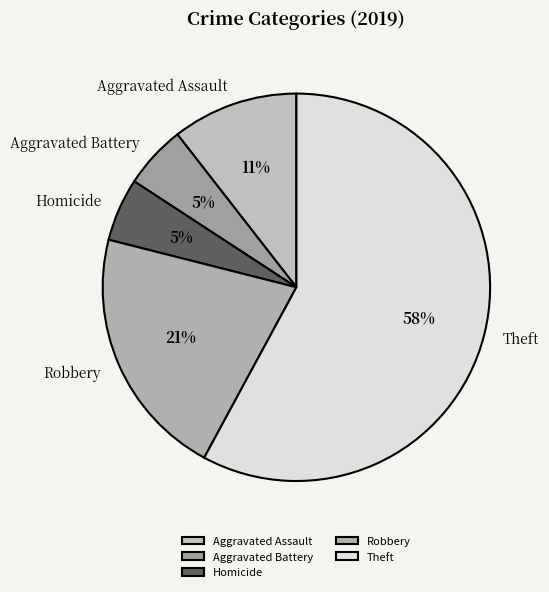

Count the number of slices in the pie.

5